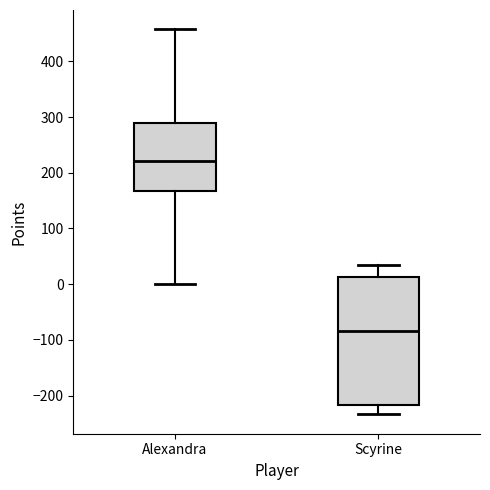

Reading left to right, transcribe this box plot: for each box, give where its median line is, the range the box spans, and where its two whiskers end, as read against the y-axis. The values are not printed on the chart, so give them approximately, as read against the axis.

Alexandra: median 220, box 170 to 290, whiskers 0 to 460
Scyrine: median -80, box -220 to 10, whiskers -230 to 30